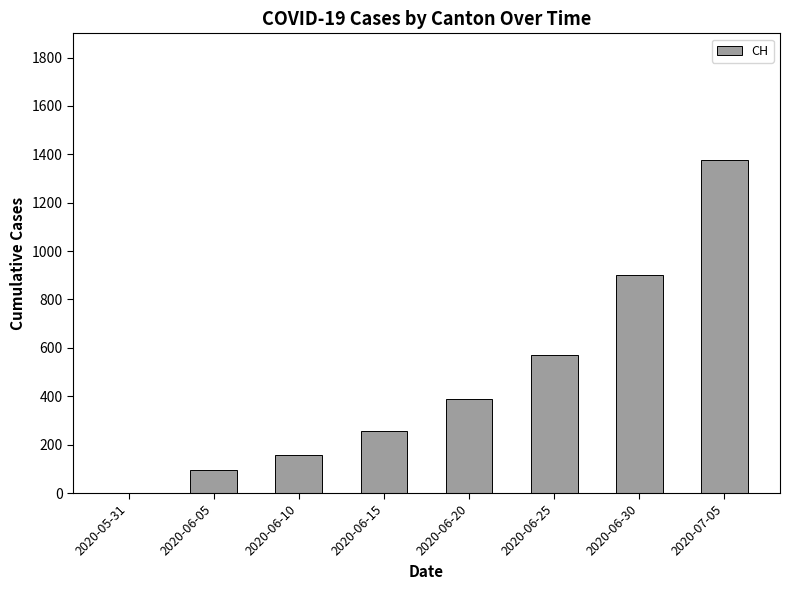

The value at 2020-06-25 is 572. True or false?

True